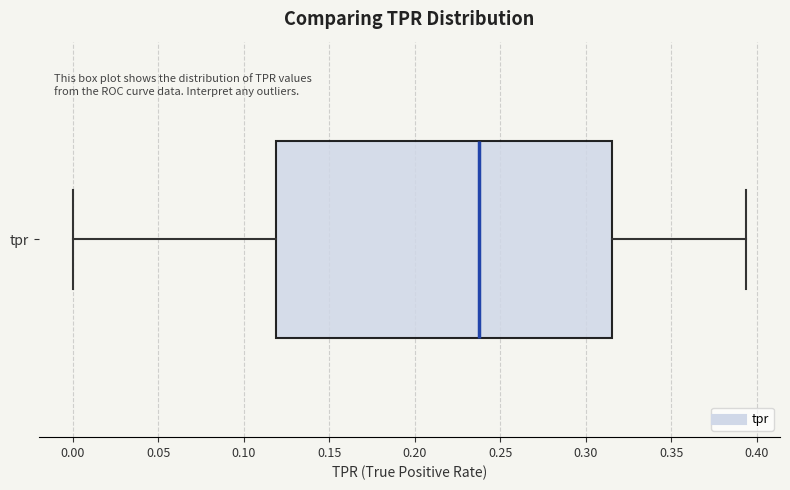

Transcribe this box plot: give where the median line is, the range the box spans, and where the two whiskers end, as read against the x-axis. The values are not printed on the chart, so give them approximately, as read against the axis.

median 0.235, box 0.120 to 0.315, whiskers 0.000 to 0.395